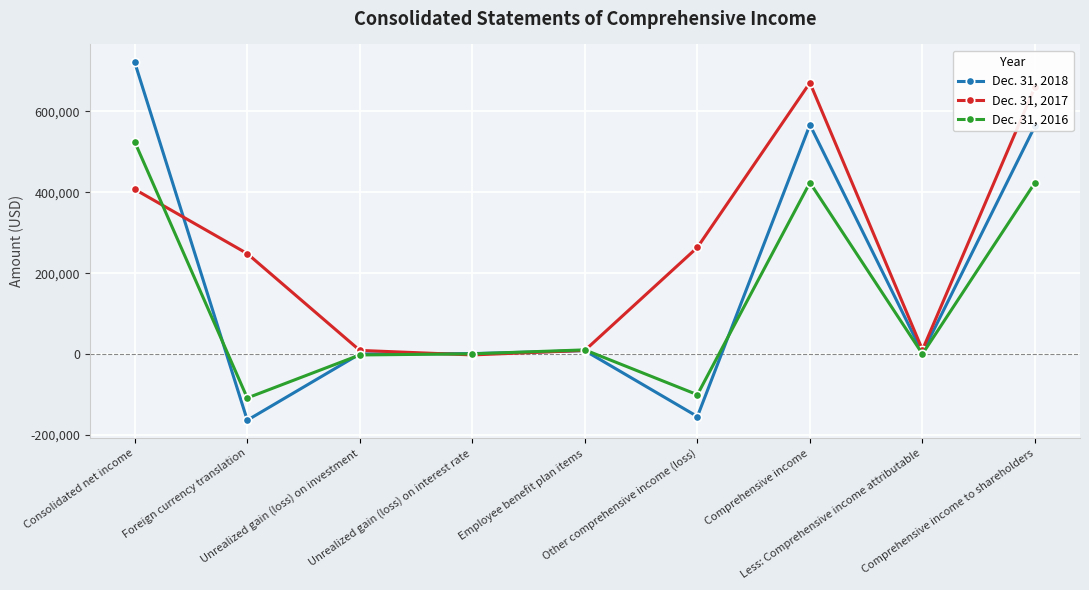

What is the value of the Dec. 31, 2018 point at the 2nd from the left?

-163927